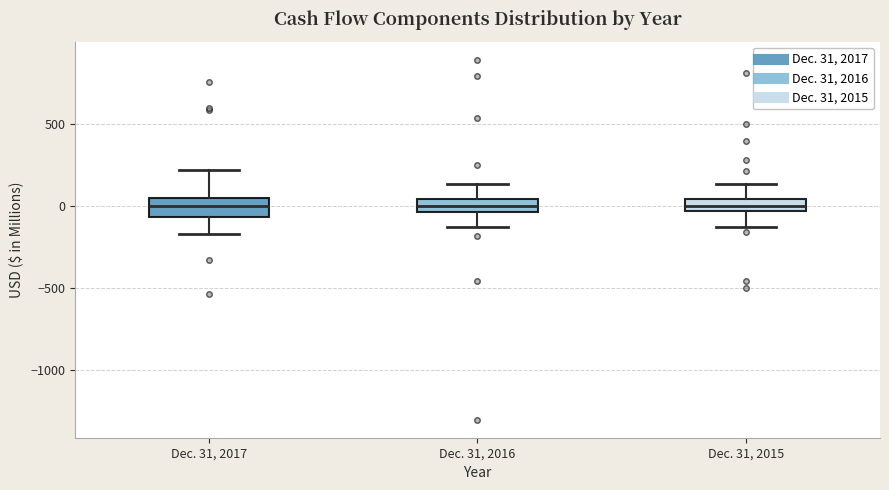

Where does the lower whisker of the box for Dec. 31, 2015 end on the y-axis? The values are not printed on the chart, so give them approximately, as read against the axis.

-150